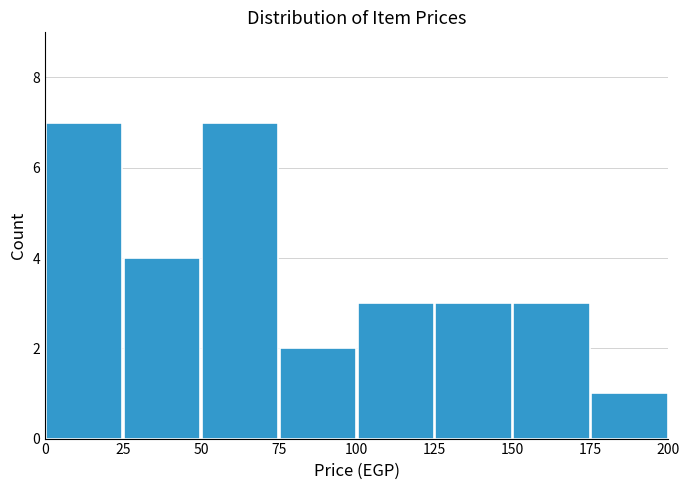

Reading left to right, transcribe this chart: for each bar, give the range it covers on the x-axis and its height. The values are not printed on the chart, so give them approximately, as read against the axis.

0 to 25: 7
25 to 50: 4
50 to 75: 7
75 to 100: 2
100 to 125: 3
125 to 150: 3
150 to 175: 3
175 to 200: 1